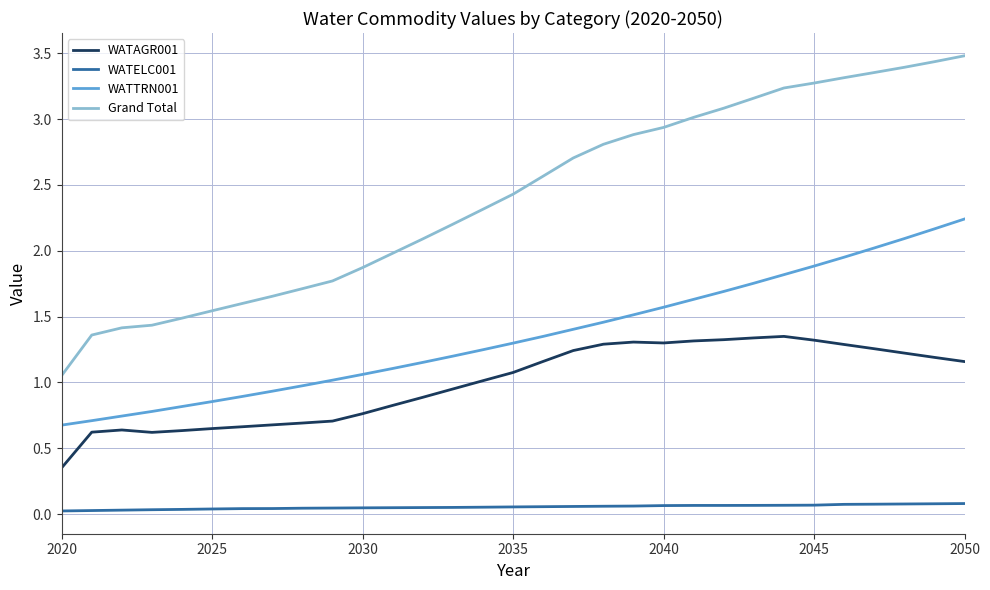

True or false: WATTRN001 and Grand Total intersect in this chart.

False